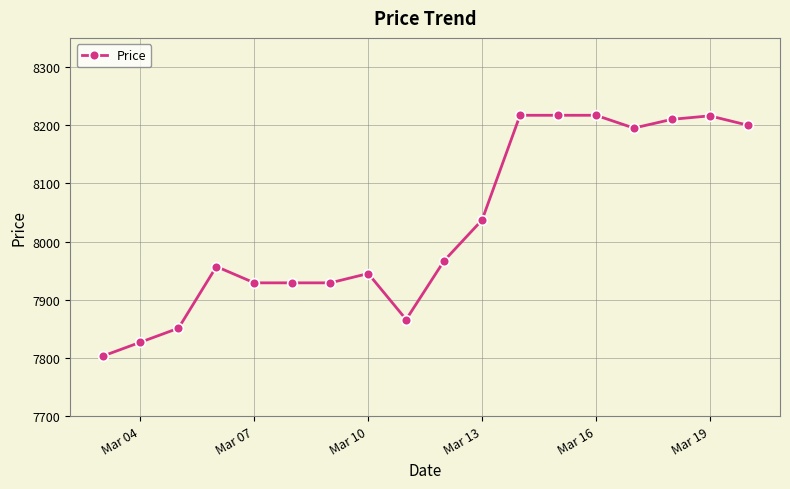

How many categories are shown in the chart?

18